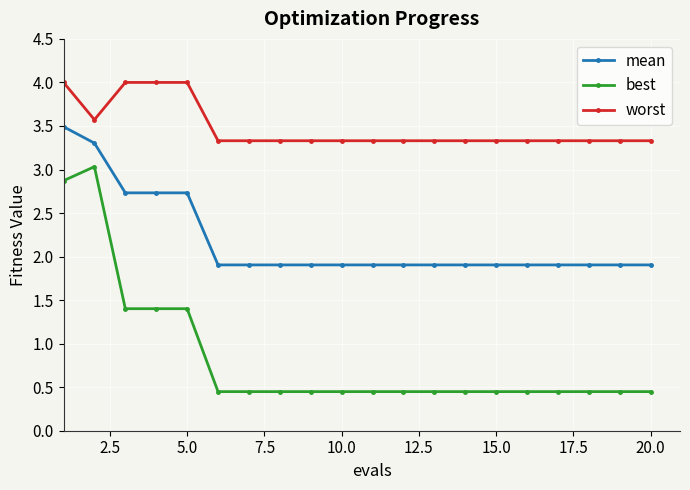

Which series has the largest total across all categories?

worst